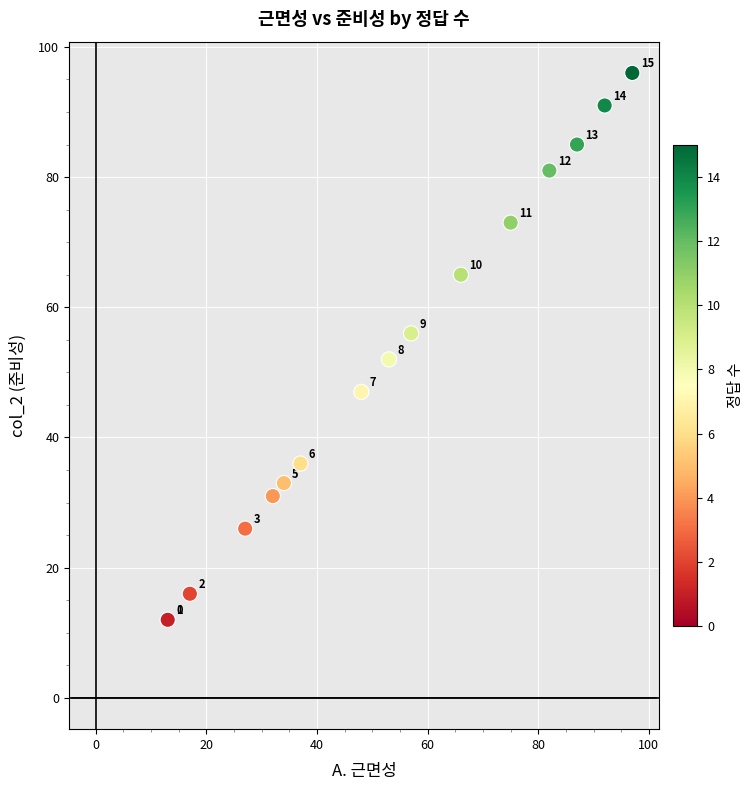

What Y value in the scatter plot is closest to 54?

52